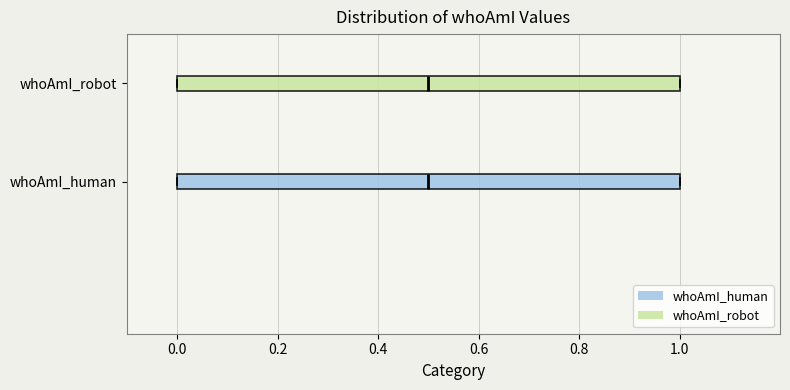

Reading bottom to top, read every box against the x-axis: the position of its median line, the range the box covers, and the ends of its whiskers. The values are not printed on the chart, so give them approximately, as read against the axis.

whoAmI_human: median 0.5, box 0.0 to 1.0, whiskers 0.0 to 1.0
whoAmI_robot: median 0.5, box 0.0 to 1.0, whiskers 0.0 to 1.0